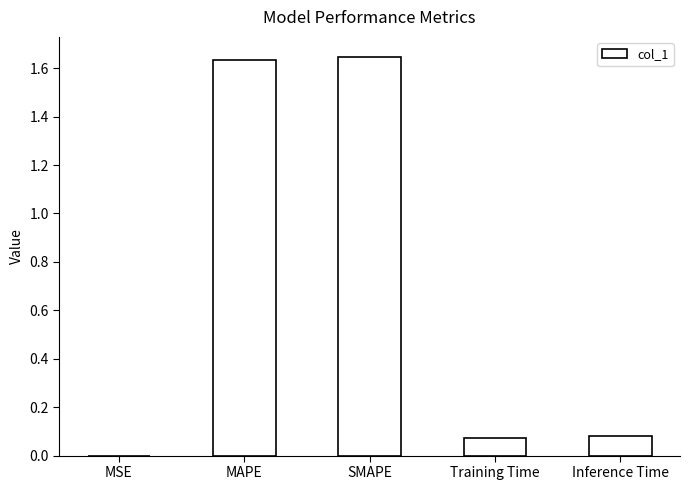

Are the bars horizontal?

No